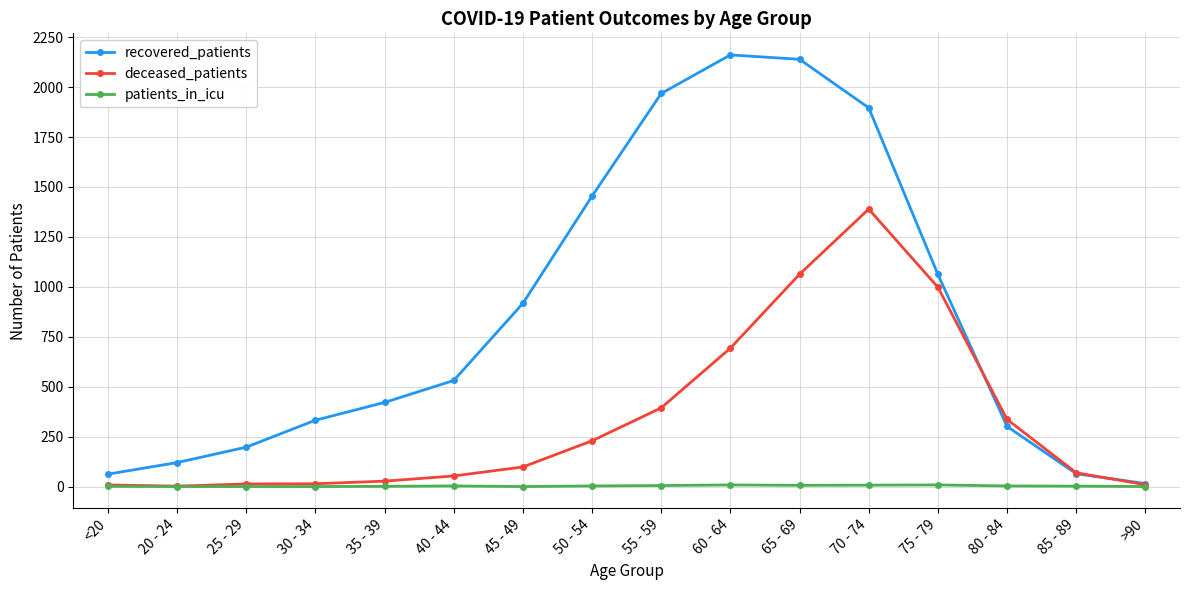

What is the value of the recovered_patients point at the 9th from the left?

1968